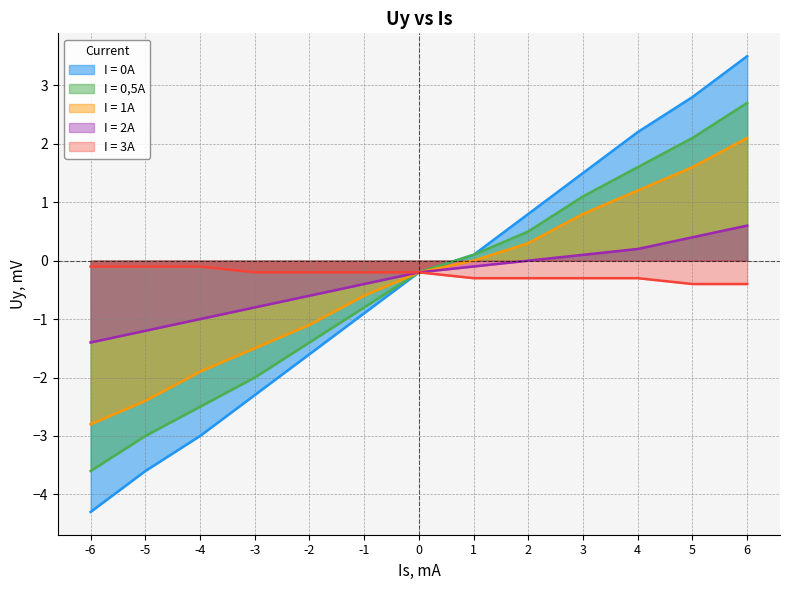

Reading left to right, list all the values displayed in this chart.

I = 0A: -6=-4.3	-5=-3.6	-4=-3.0	-3=-2.3	-2=-1.6	-1=-0.9	0=-0.2	1=0.1	2=0.8	3=1.5	4=2.2	5=2.8	6=3.5
I = 0,5A: -6=-3.6	-5=-3.0	-4=-2.5	-3=-2.0	-2=-1.4	-1=-0.8	0=-0.2	1=0.1	2=0.5	3=1.1	4=1.6	5=2.1	6=2.7
I = 1A: -6=-2.8	-5=-2.4	-4=-1.9	-3=-1.5	-2=-1.1	-1=-0.6	0=-0.2	1=0.0	2=0.3	3=0.8	4=1.2	5=1.6	6=2.1
I = 2A: -6=-1.4	-5=-1.2	-4=-1.0	-3=-0.8	-2=-0.6	-1=-0.4	0=-0.2	1=-0.1	2=0.0	3=0.1	4=0.2	5=0.4	6=0.6
I = 3A: -6=-0.1	-5=-0.1	-4=-0.1	-3=-0.2	-2=-0.2	-1=-0.2	0=-0.2	1=-0.3	2=-0.3	3=-0.3	4=-0.3	5=-0.4	6=-0.4